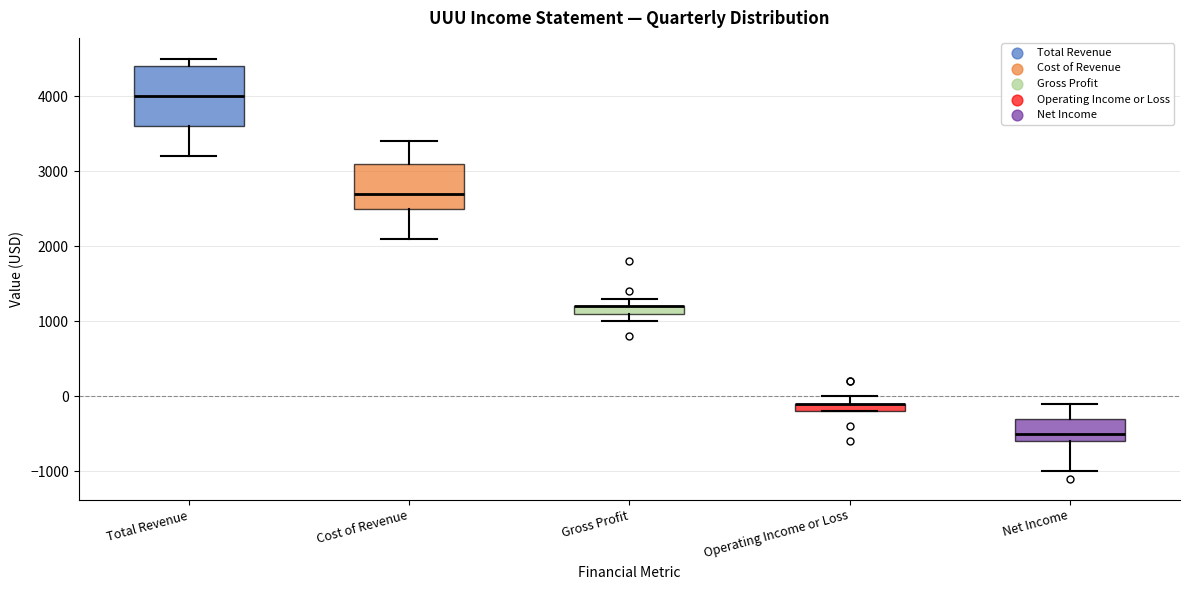

Comparing the boxes themselves (not the whiskers), which one is the tallest?

Total Revenue